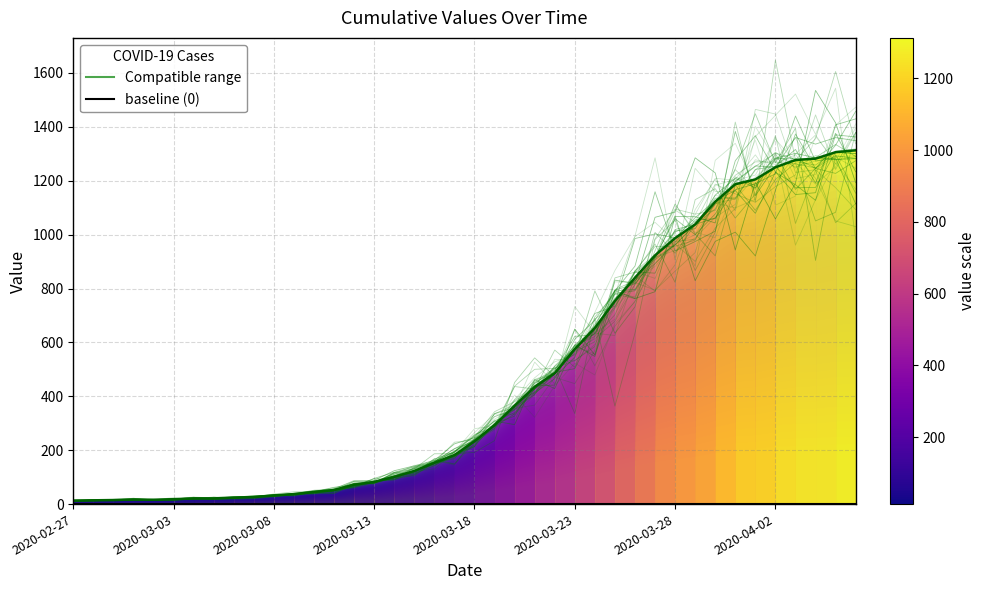

List the labels in order of value, largest first.

2020-04-06, 2020-04-05, 2020-04-04, 2020-04-03, 2020-04-02, 2020-04-01, 2020-03-31, 2020-03-30, 2020-03-29, 2020-03-28, 2020-03-27, 2020-03-26, 2020-03-25, 2020-03-24, 2020-03-23, 2020-03-22, 2020-03-21, 2020-03-20, 2020-03-19, 2020-03-18, 2020-03-17, 2020-03-16, 2020-03-15, 2020-03-14, 2020-03-13, 2020-03-12, 2020-03-11, 2020-03-10, 2020-03-09, 2020-03-08, 2020-03-07, 2020-03-06, 2020-03-04, 2020-03-05, 2020-03-03, 2020-03-01, 2020-03-02, 2020-02-29, 2020-02-28, 2020-02-27